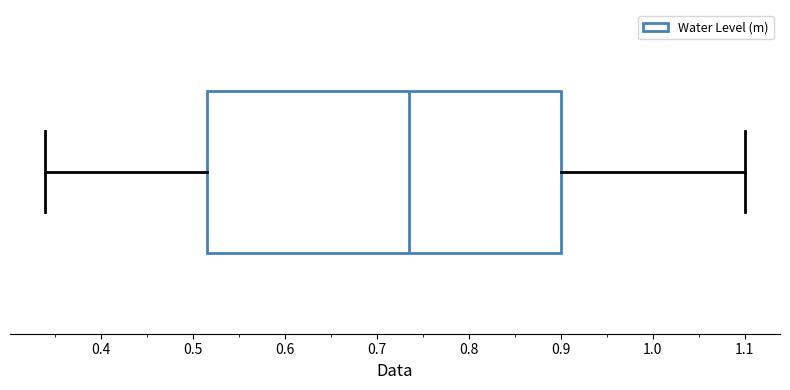

Read this box plot against the x-axis: the position of the median line, the range covered by the box, and the ends of both whiskers. The values are not printed on the chart, so give them approximately, as read against the axis.

median 0.73, box 0.52 to 0.90, whiskers 0.34 to 1.10